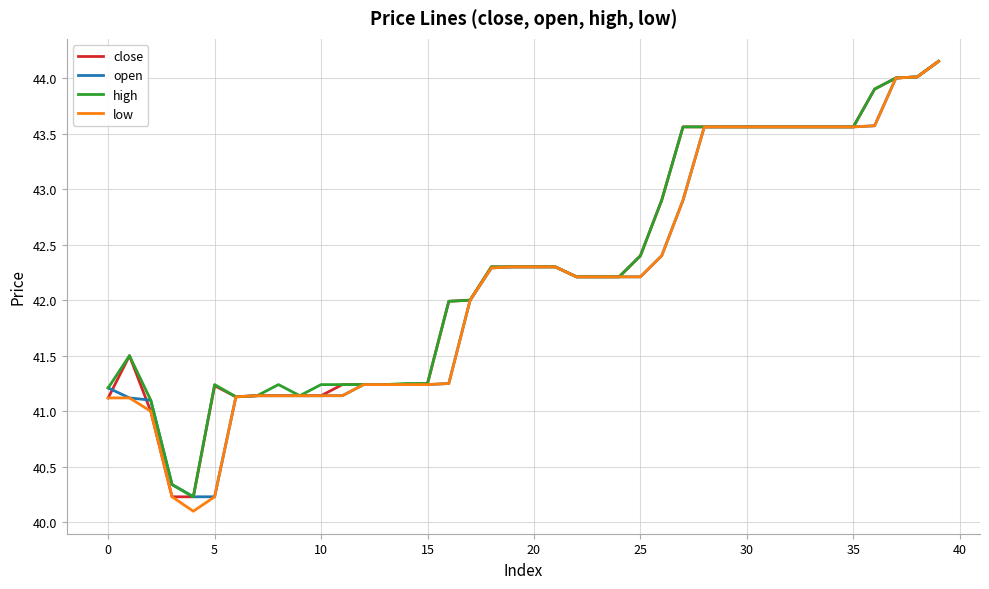

What is the smallest value displayed?

40.1